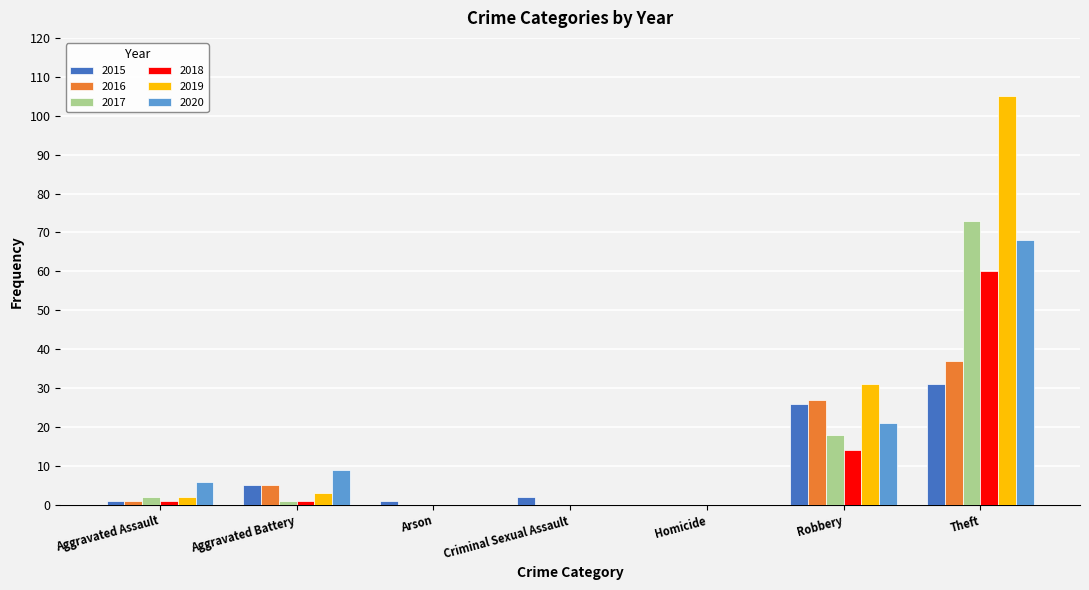

Which label corresponds to the largest value in the chart?

Theft